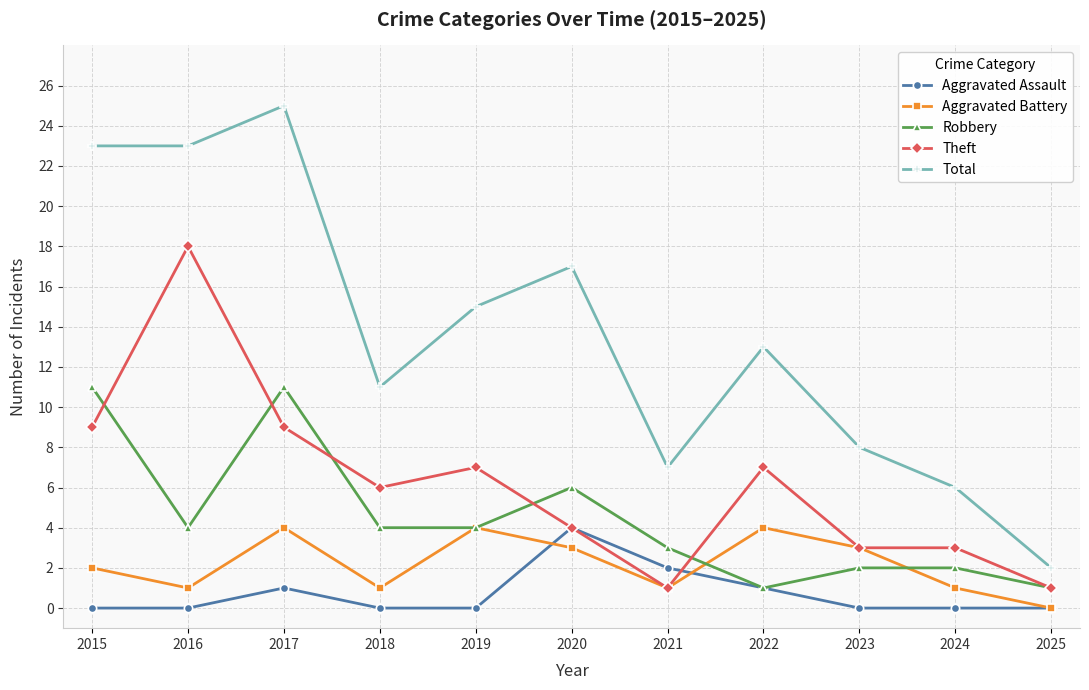

What is the difference between the Total values at 2021 and 2016?

16